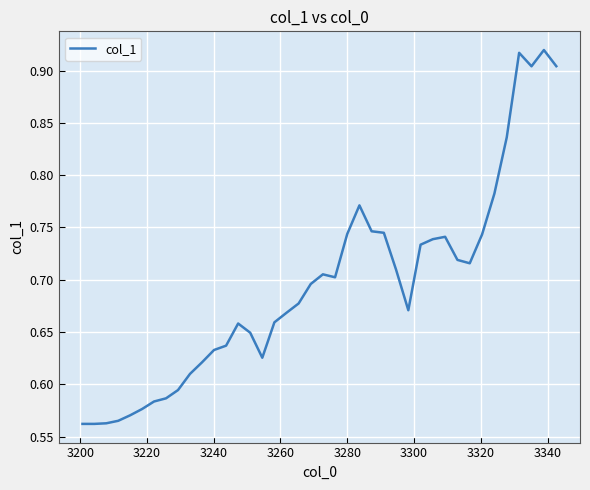

What is the difference between the maximum and minimum values?

0.4